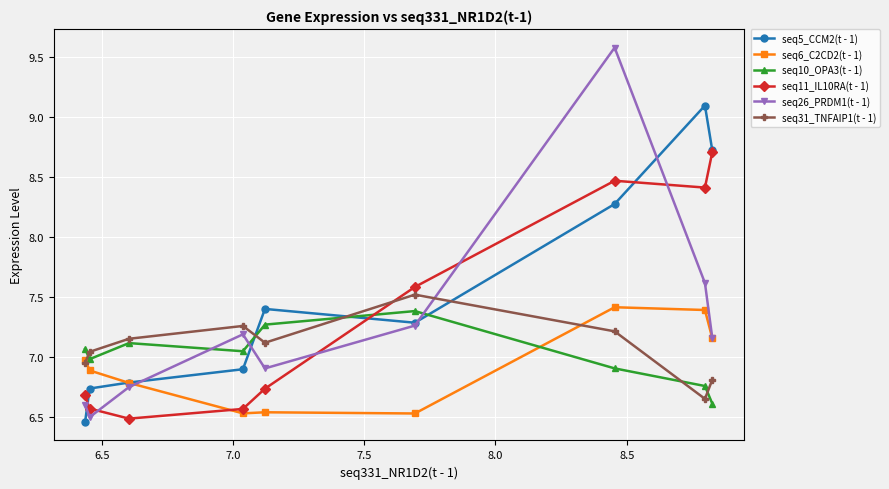

What are all the series names shown in the legend?

seq5_CCM2(t - 1), seq6_C2CD2(t - 1), seq10_OPA3(t - 1), seq11_IL10RA(t - 1), seq26_PRDM1(t - 1), seq31_TNFAIP1(t - 1)